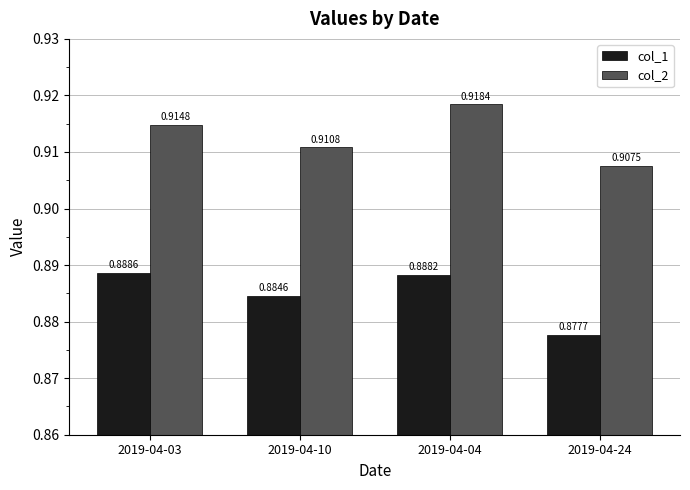

Does the chart contain stacked bars?

No